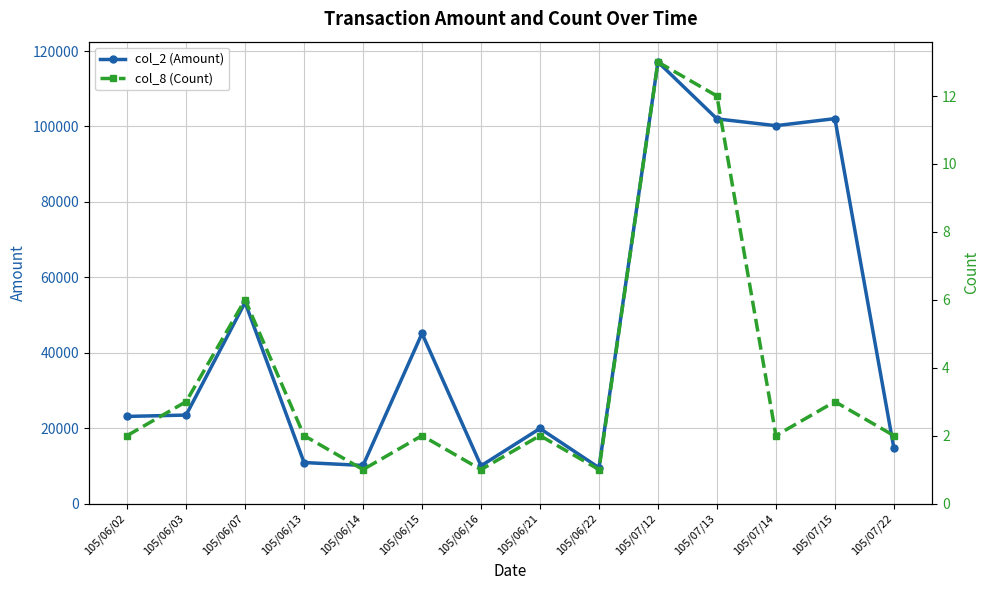

What is the label of the 1st point from the right?

105/07/22